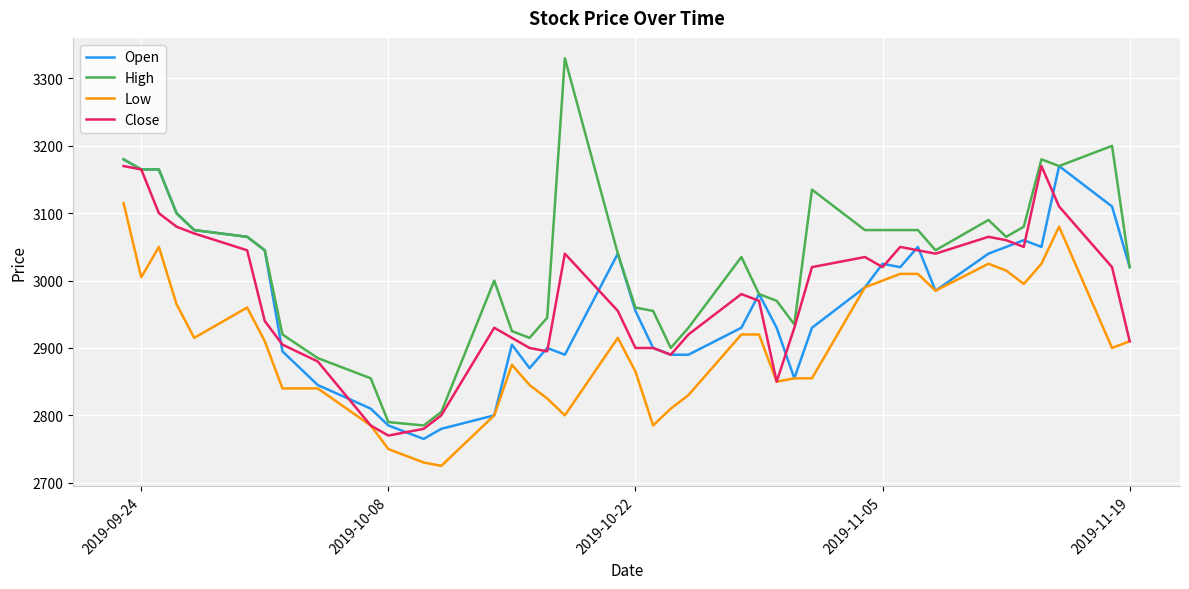

Which series has the widest spread of values?

High